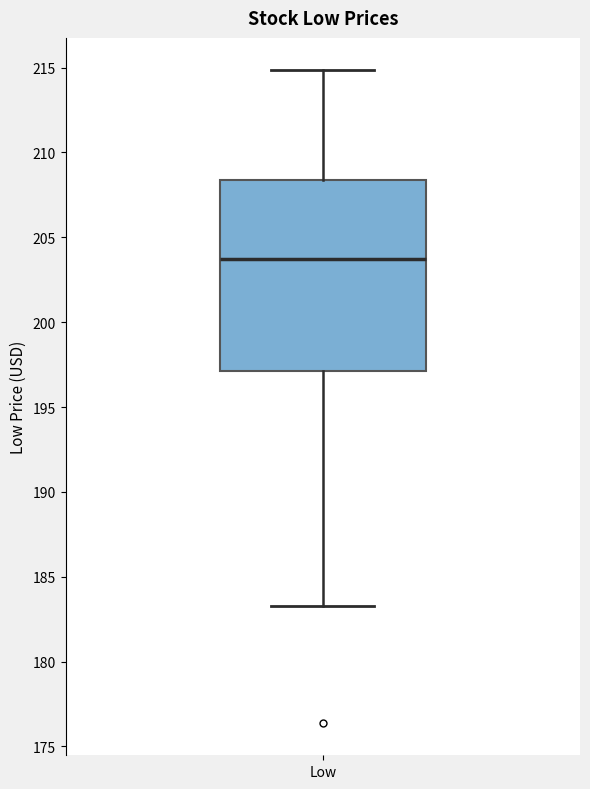

Read this box plot against the y-axis: the position of the median line, the range covered by the box, and the ends of both whiskers. The values are not printed on the chart, so give them approximately, as read against the axis.

median 203.5, box 197.0 to 208.5, whiskers 183.5 to 215.0